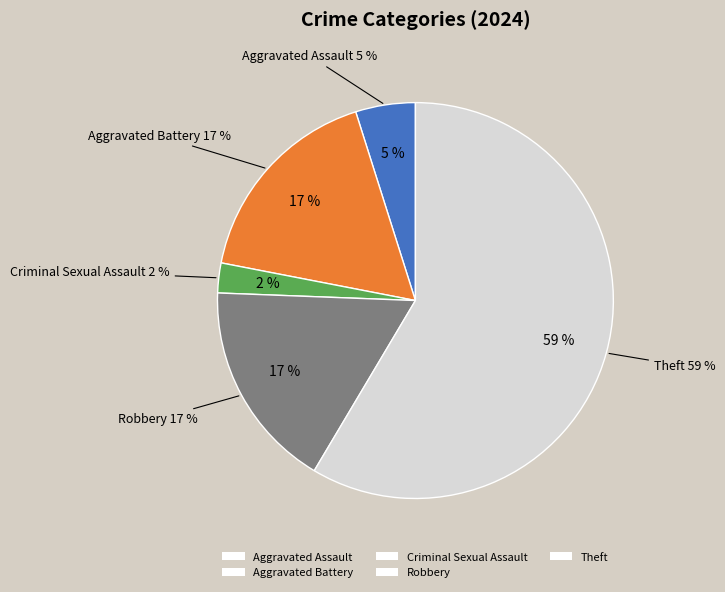

Rank the categories by value from lowest to highest.

Criminal Sexual Assault, Aggravated Assault, Aggravated Battery, Robbery, Theft